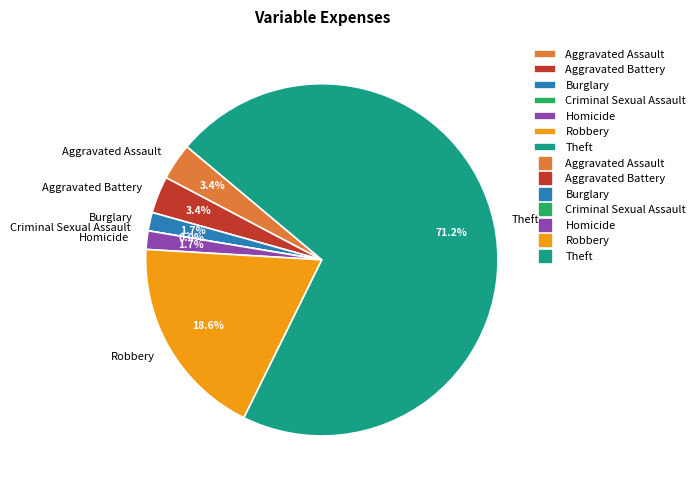

To the nearest percent, what is the combined percentage of Burglary and Criminal Sexual Assault?

2%